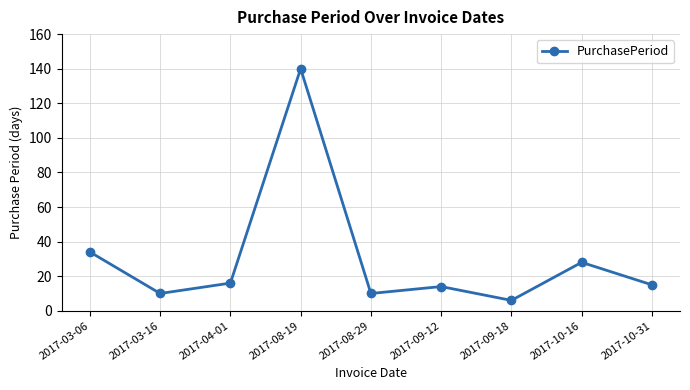

What is the sum of the values at 2017-09-12 and 2017-08-29?

24